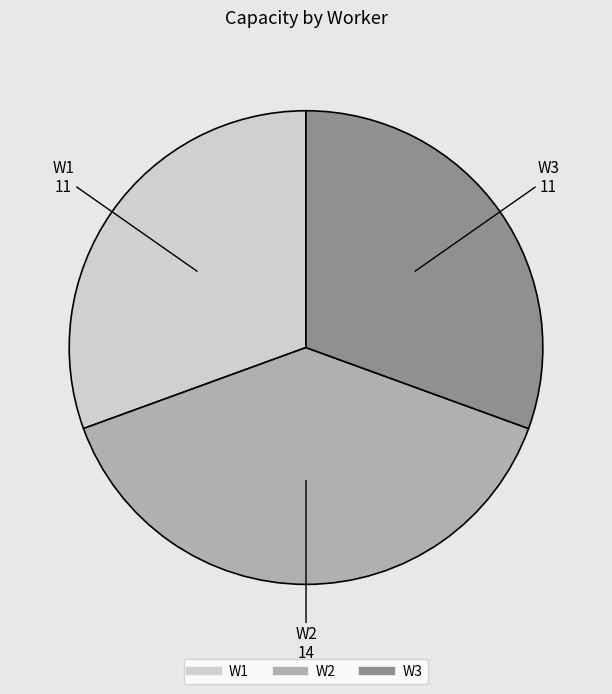

Do W1 and W3 together represent more than half of the pie?

Yes